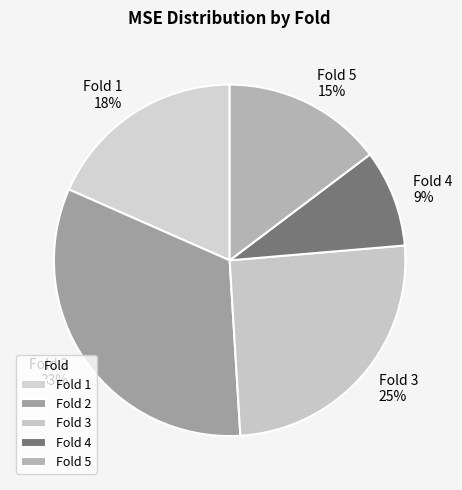

Count the number of slices in the pie.

5